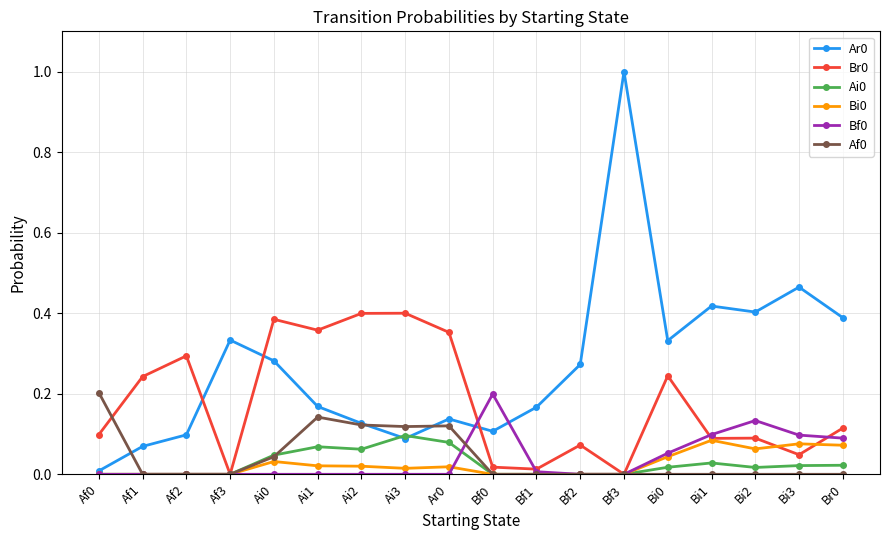

What is the label of the 4th point from the right?

Bi1